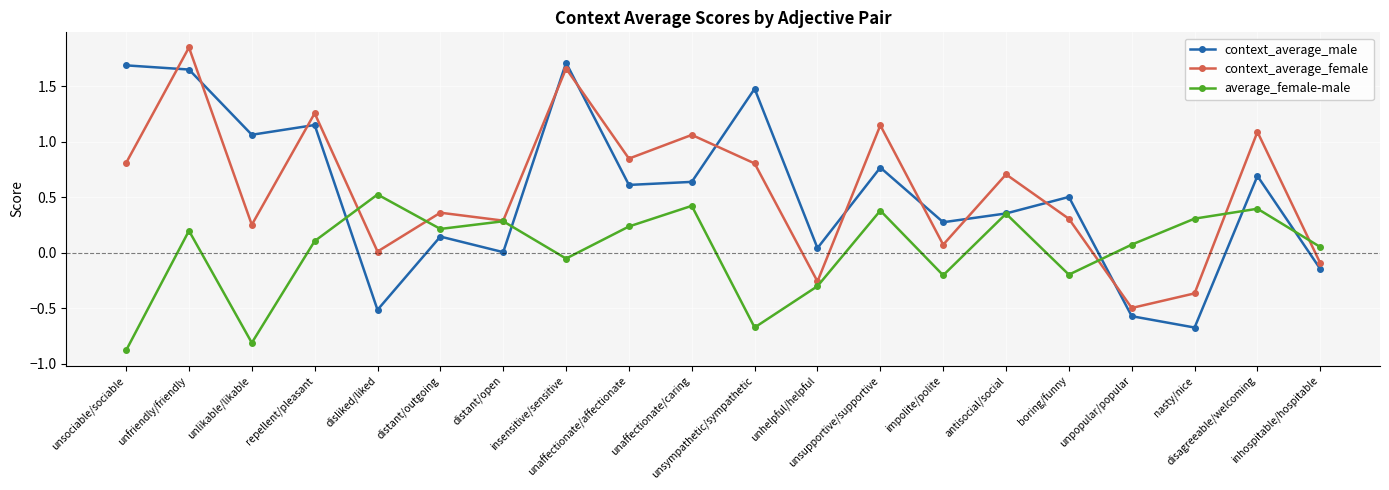

Rank the series by their maximum value, from highest to lowest.

context_average_female, context_average_male, average_female-male